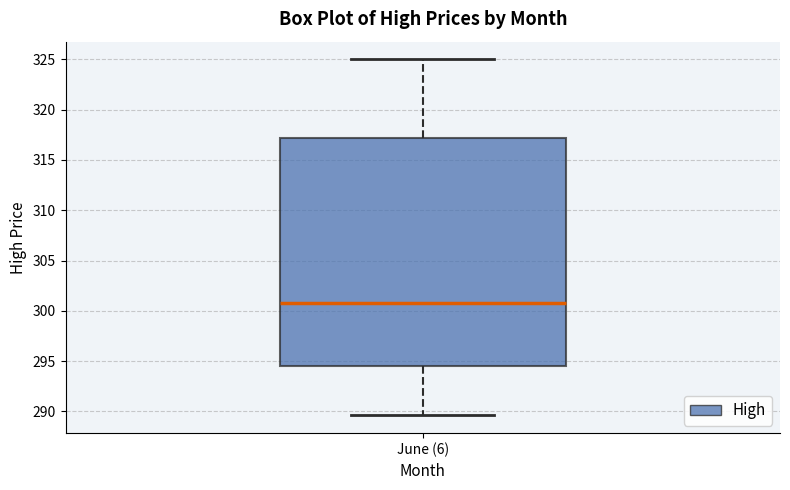

Where does the upper whisker of the box for June (6) end on the y-axis? The values are not printed on the chart, so give them approximately, as read against the axis.

325.0